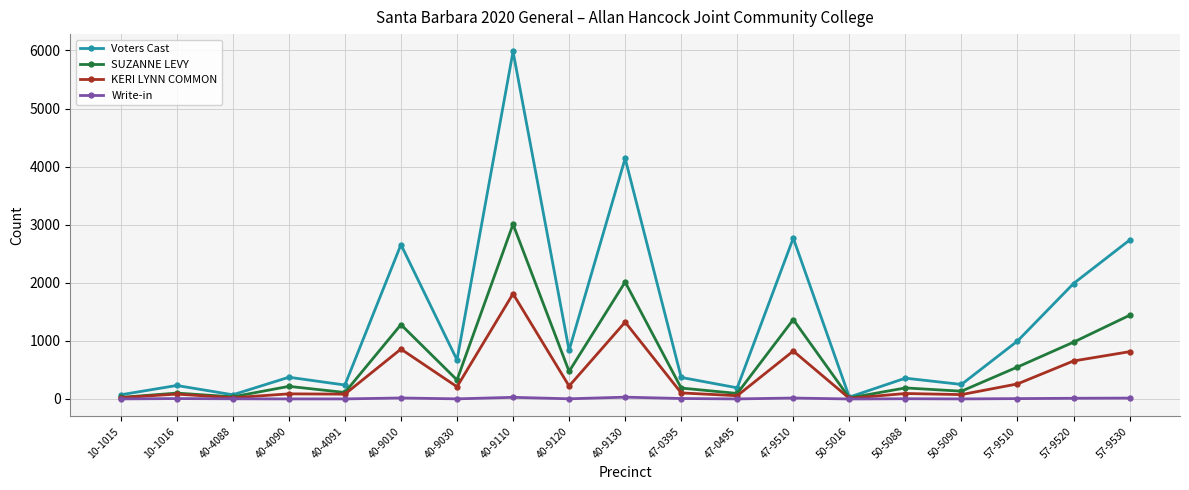

Which label corresponds to the largest value in the chart?

40-9110